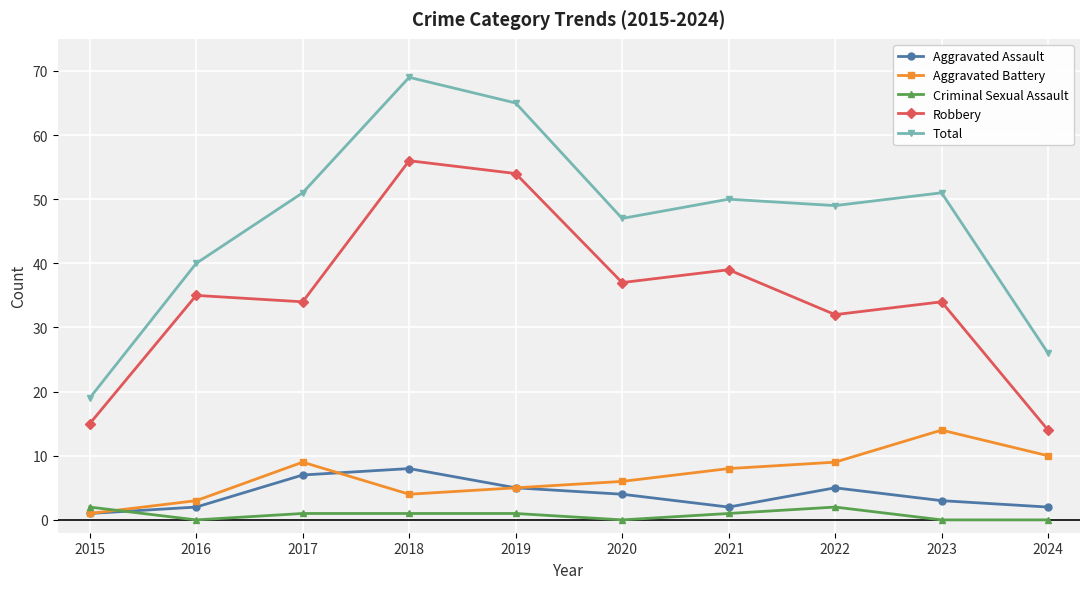

What is the value of the Criminal Sexual Assault point at the 1st from the left?

2